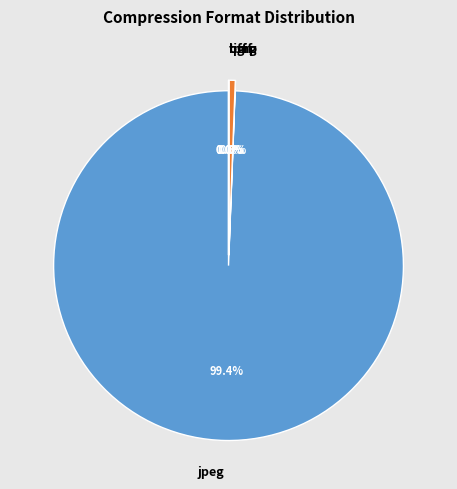

Between gif and jpeg, which is larger?

jpeg